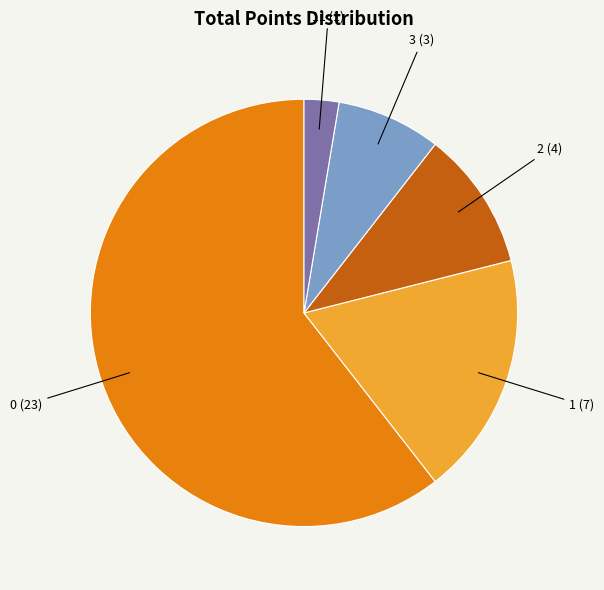

Does any single category account for the majority?

Yes